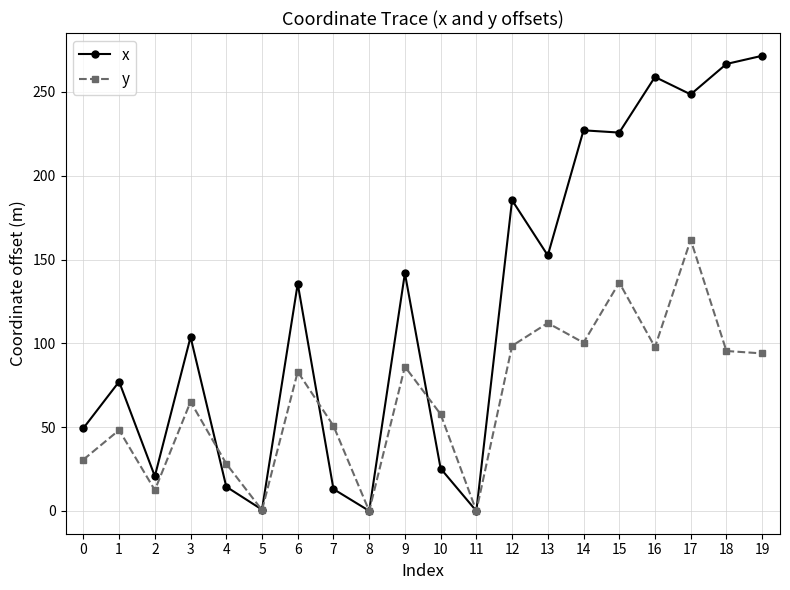

Where is the first local minimum for x?

2